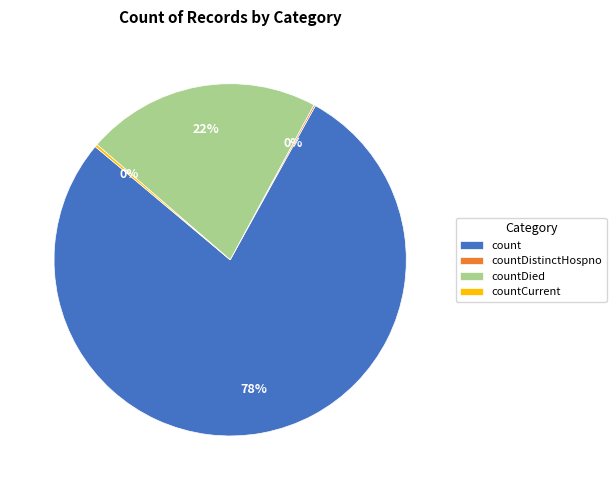

Approximately how many times larger is the value at countDied compared to count?

0.3